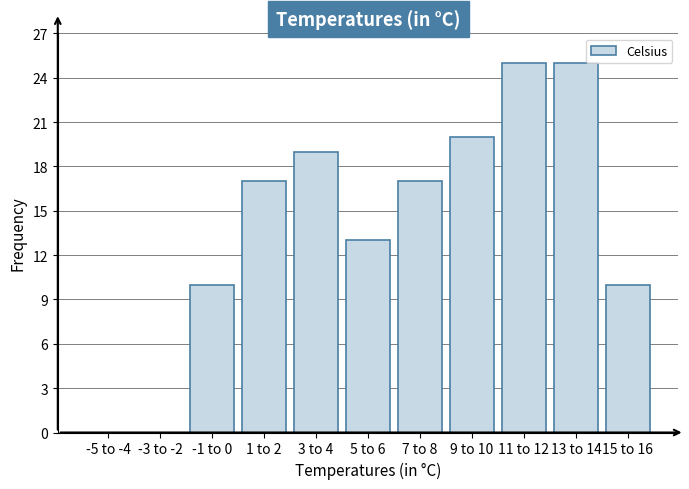

Reading right to left, what are all the values shown in this chart?

15 to 16=10	13 to 14=25	11 to 12=25	9 to 10=20	7 to 8=17	5 to 6=13	3 to 4=19	1 to 2=17	-1 to 0=10	-3 to -2=0	-5 to -4=0